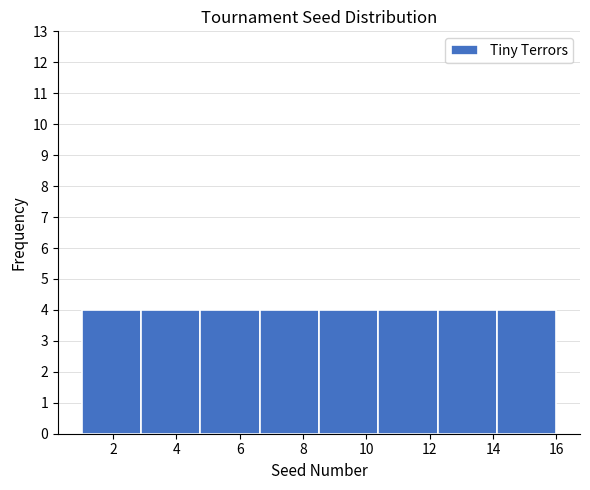

What is the height of the bar covering 14.2 to 16.0 on the x-axis? Neither the bar edges nor the heights are printed on the chart, so give them approximately, as read against the axes.

4